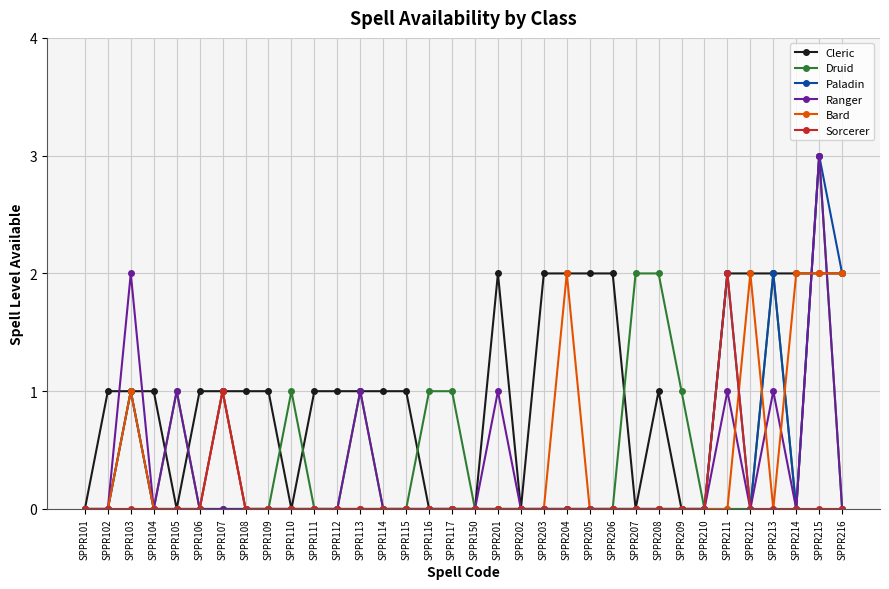

Which category has the highest value across all series?

SPPR215